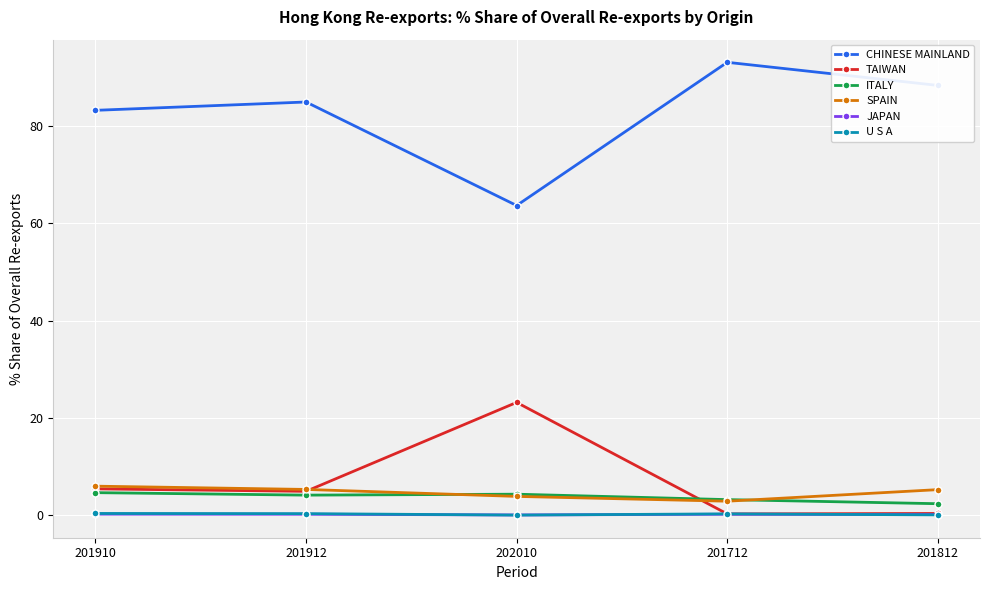

Is it true that TAIWAN equals 1.8 at 201912?

False